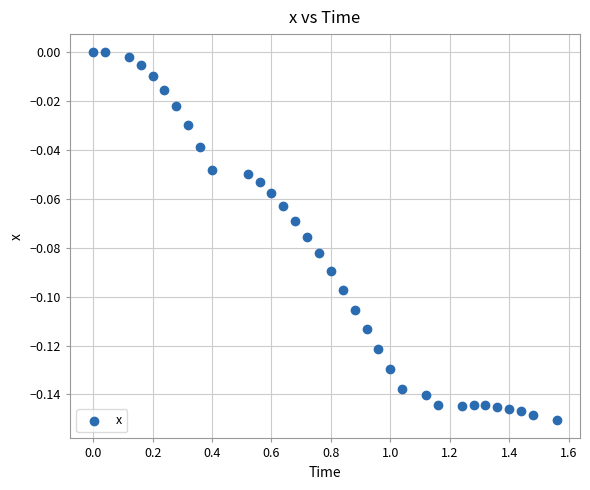

What is the range of X values (max minus min)?

1.6